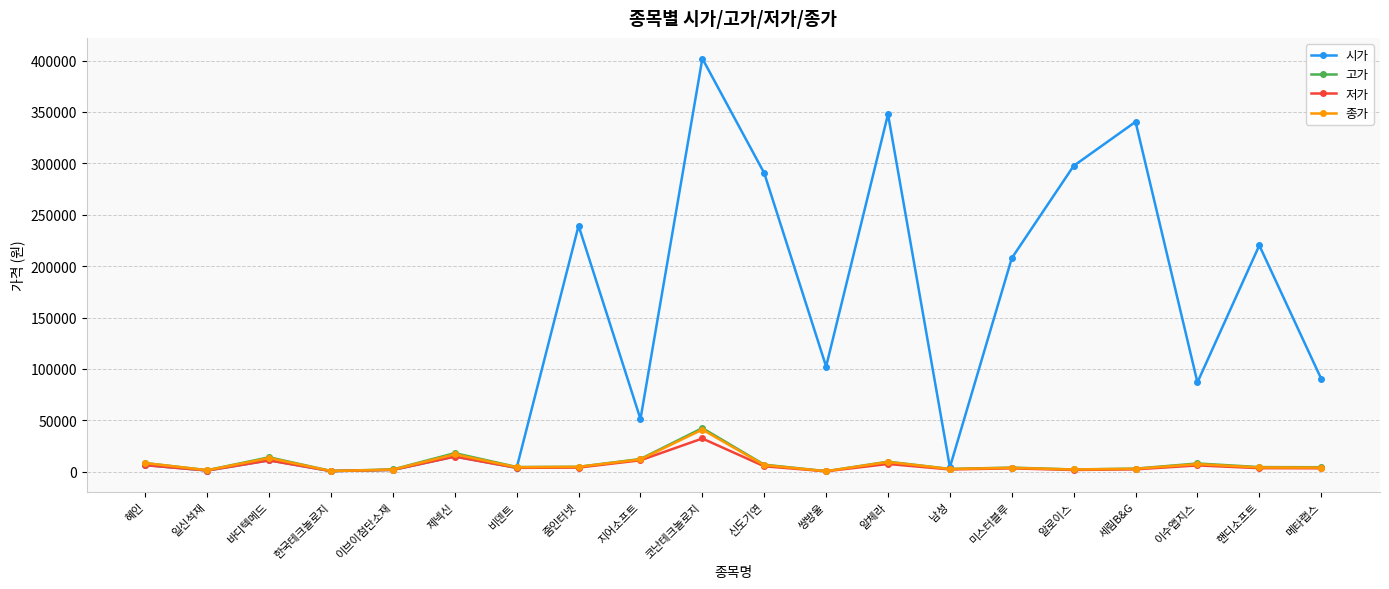

True or false: 저가 has more than 0 points higher than both neighbors.

True